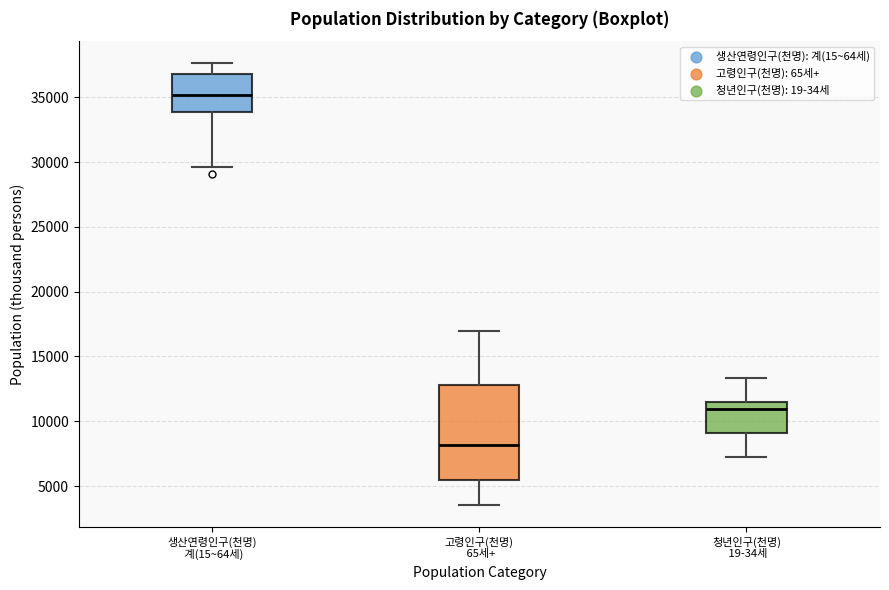

Where is the lower edge of the box for 청년인구(천명) 19-34세 on the y-axis? The values are not printed on the chart, so give them approximately, as read against the axis.

9000